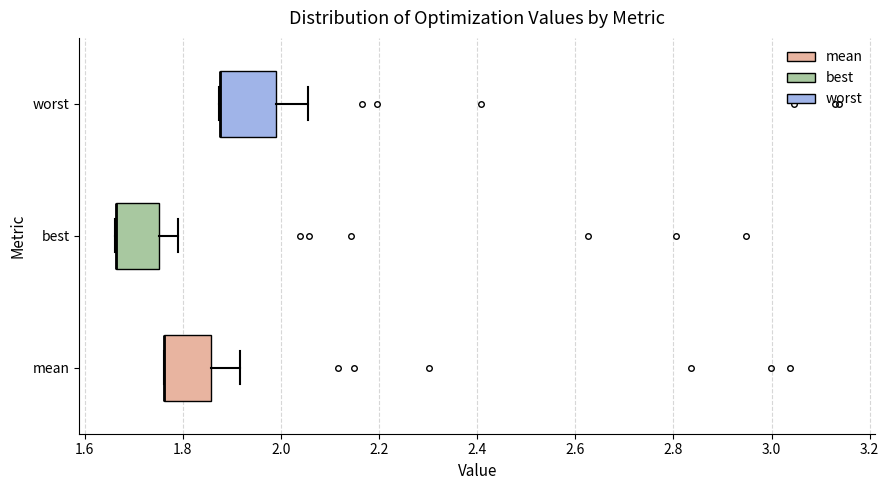

Reading bottom to top, transcribe this box plot: for each box, give where its median line is, the range the box spans, and where its two whiskers end, as read against the x-axis. The values are not printed on the chart, so give them approximately, as read against the axis.

mean: median 1.76 (drawn on the box's left edge), box 1.76 to 1.86, whiskers 1.76 to 1.92
best: median 1.66 (drawn on the box's left edge), box 1.66 to 1.76, whiskers 1.66 to 1.80
worst: median 1.88 (drawn on the box's left edge), box 1.88 to 2.00, whiskers 1.88 to 2.06